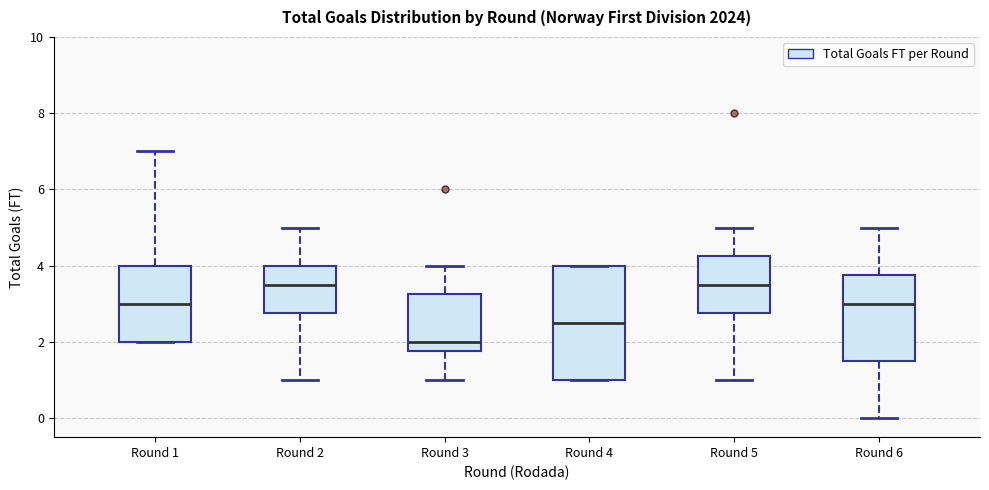

Reading left to right, read every box against the y-axis: the position of its median line, the range the box covers, and the ends of its whiskers. The values are not printed on the chart, so give them approximately, as read against the axis.

Round 1: median 3.0, box 2.0 to 4.0, whiskers 2.0 to 7.0
Round 2: median 3.6, box 2.8 to 4.0, whiskers 1.0 to 5.0
Round 3: median 2.0, box 1.8 to 3.2, whiskers 1.0 to 4.0
Round 4: median 2.6, box 1.0 to 4.0, whiskers 1.0 to 4.0
Round 5: median 3.6, box 2.8 to 4.2, whiskers 1.0 to 5.0
Round 6: median 3.0, box 1.6 to 3.8, whiskers 0.0 to 5.0